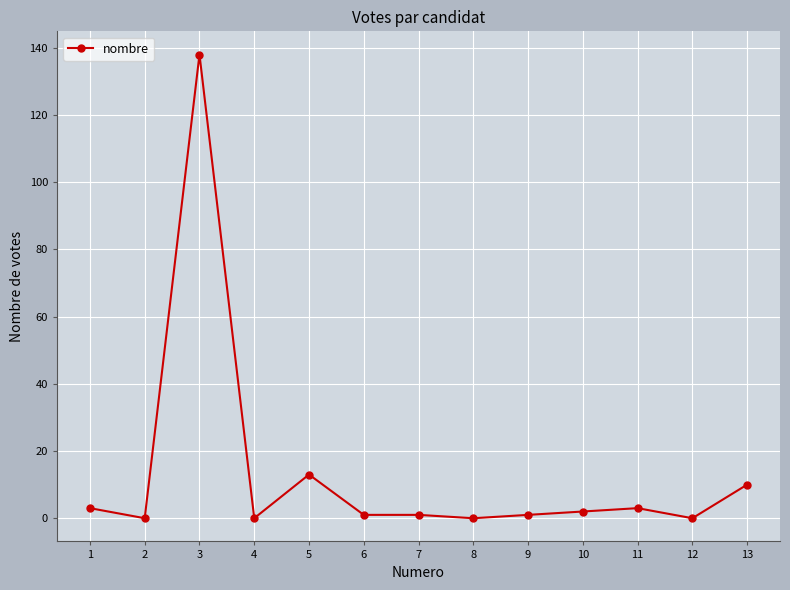

What is the sum of all values?

172